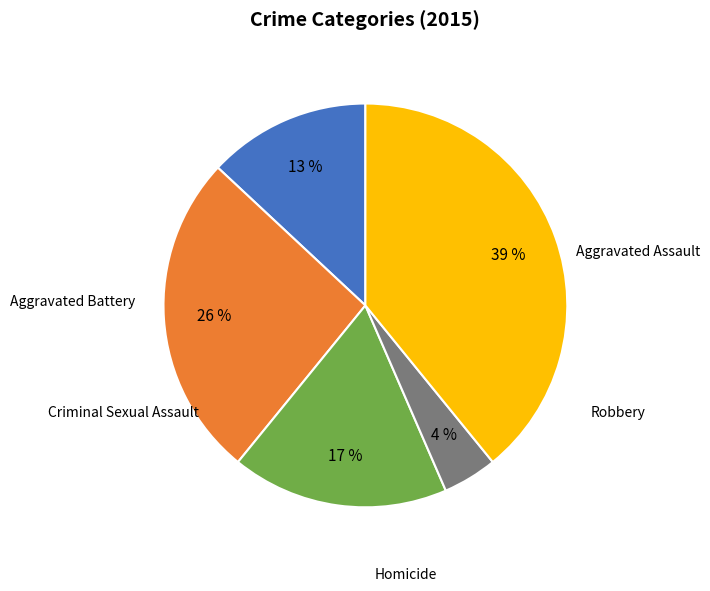

Does any single category account for the majority?

No